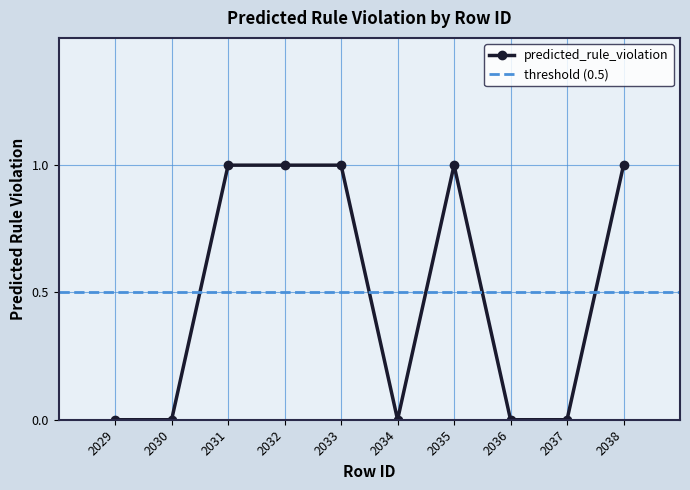

Reading left to right, transcribe all the data shown in this chart.

2029=0	2030=0	2031=1	2032=1	2033=1	2034=0	2035=1	2036=0	2037=0	2038=1